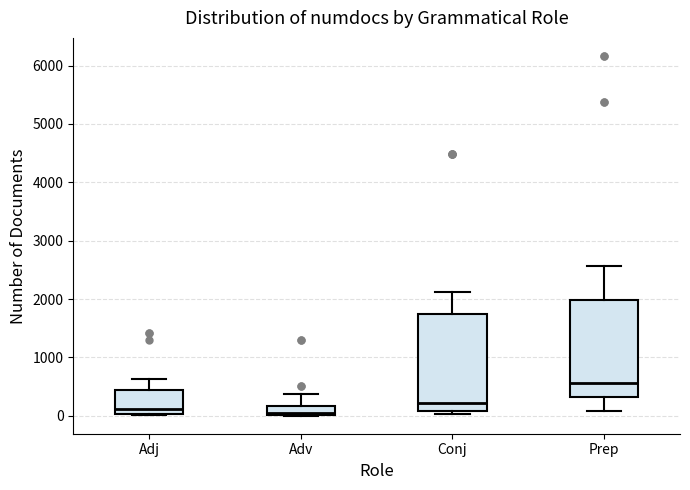

Where does the median line of the box for Conj sit on the y-axis? The values are not printed on the chart, so give them approximately, as read against the axis.

200